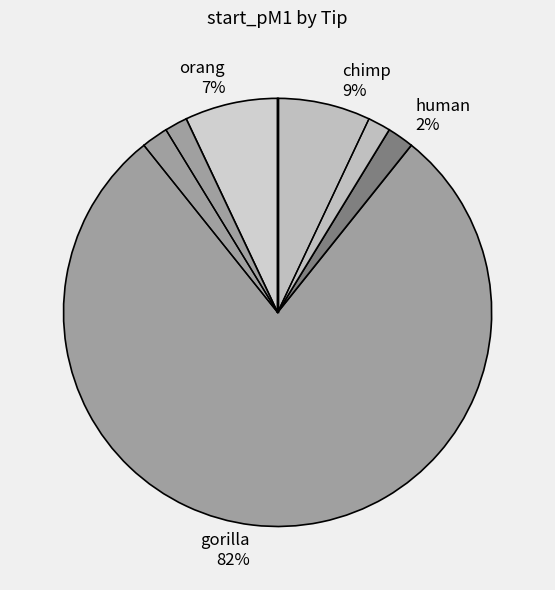

Rank the categories by value from lowest to highest.

human, orang, chimp, gorilla